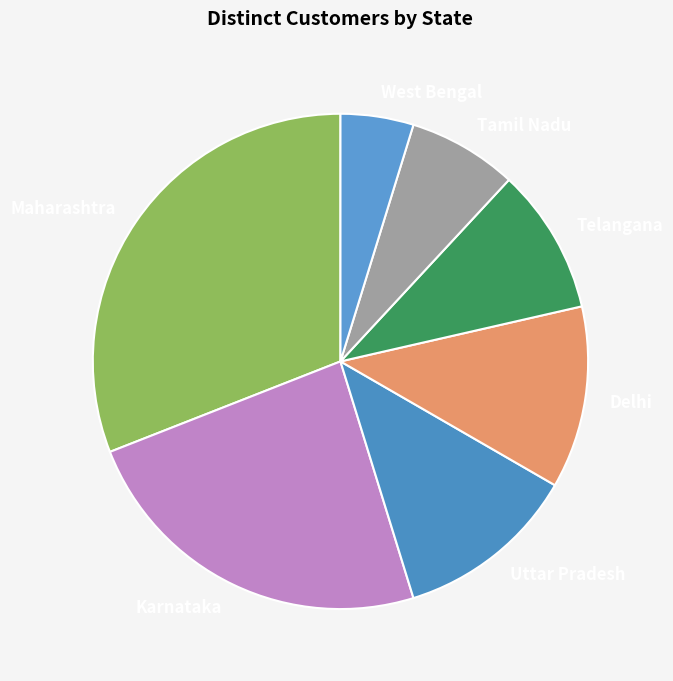

Does West Bengal account for over 50% of the chart?

No